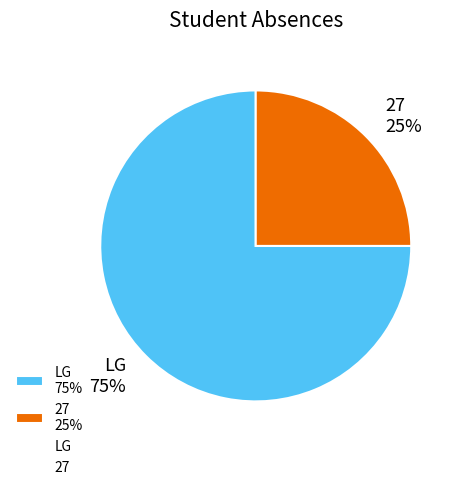

Do LG 75% and 27 25% together represent more than half of the pie?

Yes